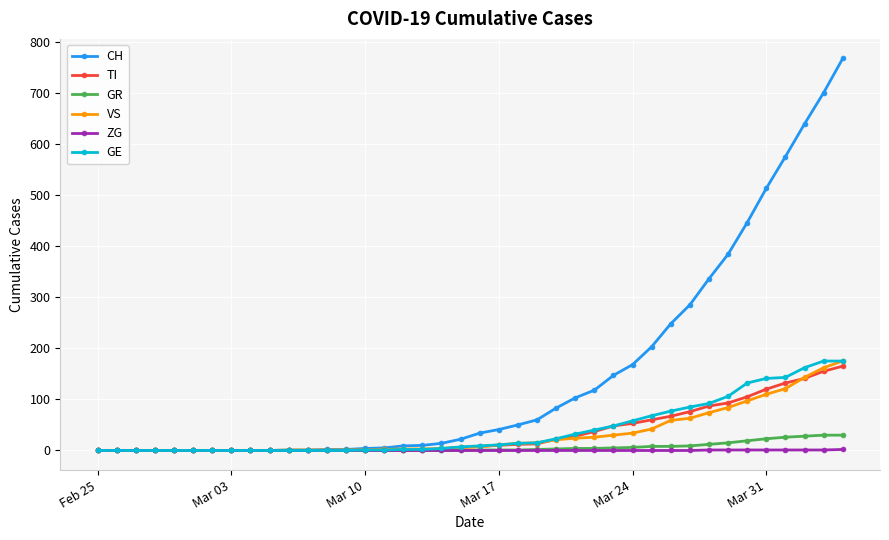

Which series has the widest spread of values?

CH